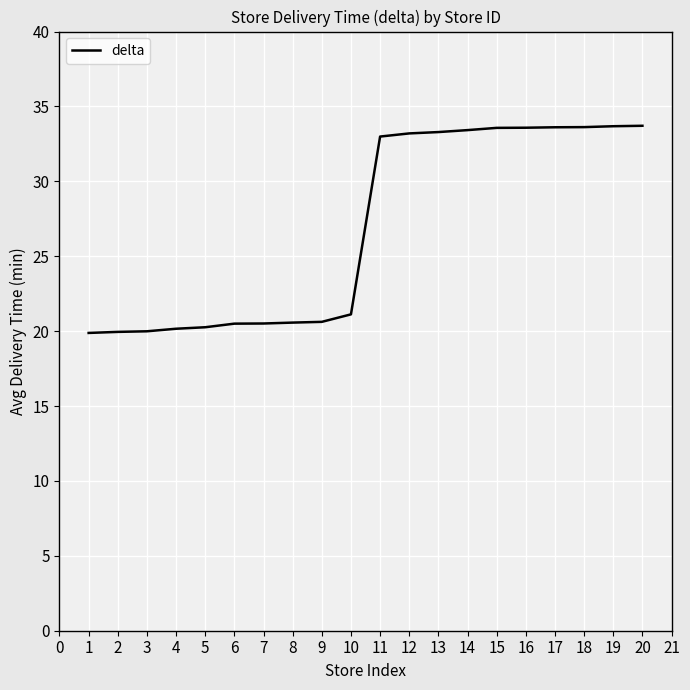

What is the minimum value shown in the chart?

19.9